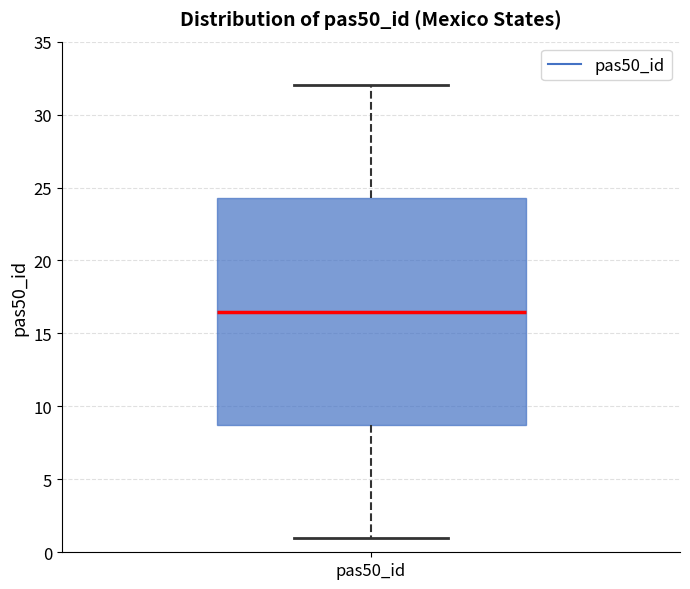

Transcribe this box plot: give where the median line is, the range the box spans, and where the two whiskers end, as read against the y-axis. The values are not printed on the chart, so give them approximately, as read against the axis.

median 16.5, box 9.0 to 24.5, whiskers 1.0 to 32.0